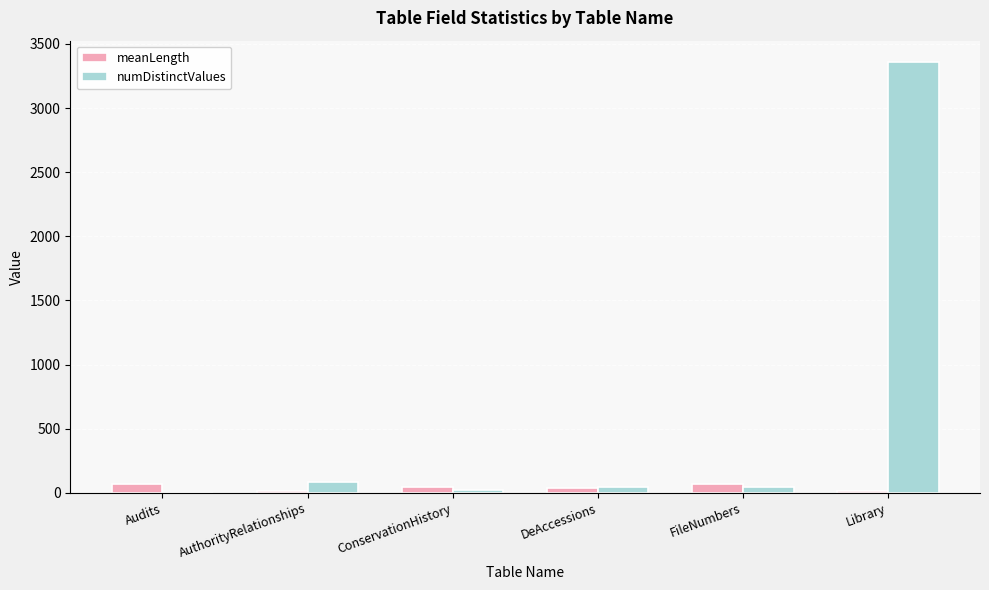

What is the sum of the numDistinctValues values at DeAccessions and FileNumbers?

91.0